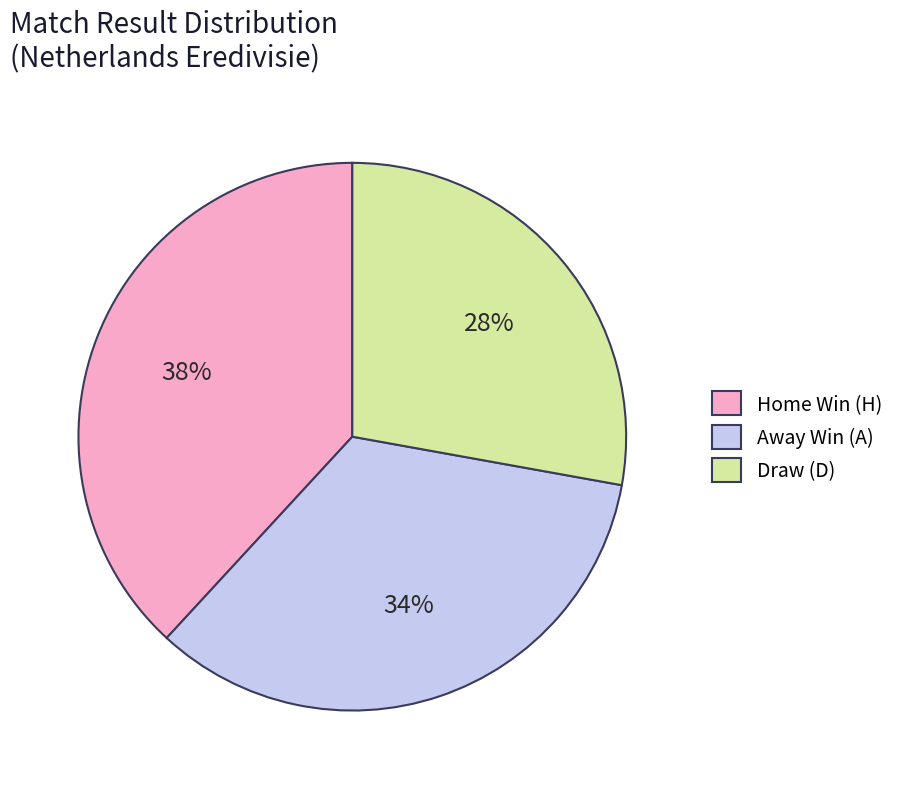

Count the number of slices in the pie.

3